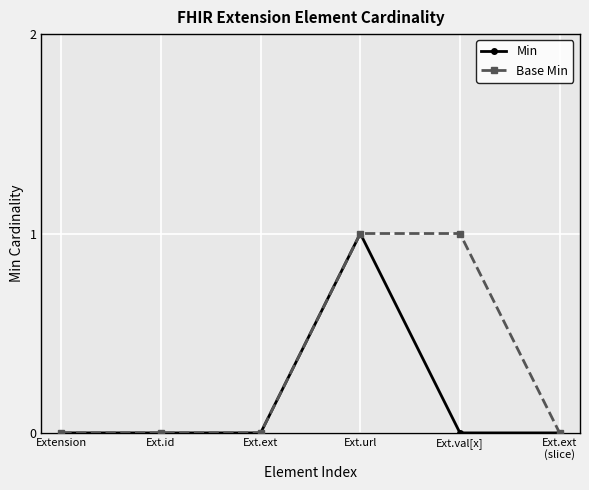

Reading left to right, transcribe all the data shown in this chart.

Min: 0	0	0	1	0	0
Base Min: 0	0	0	1	1	0